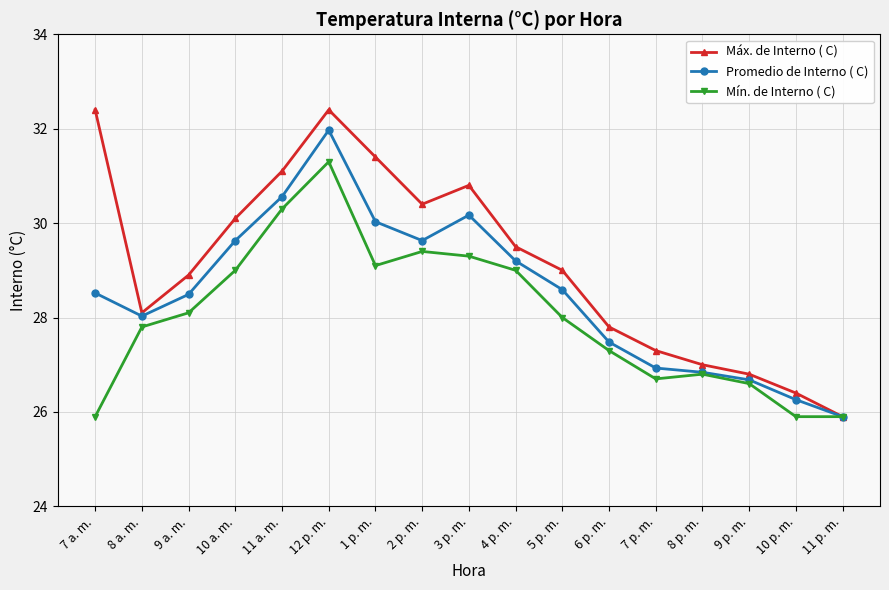

Is it true that Máx. de Interno ( C) equals 16.7 at 11 a. m.?

False